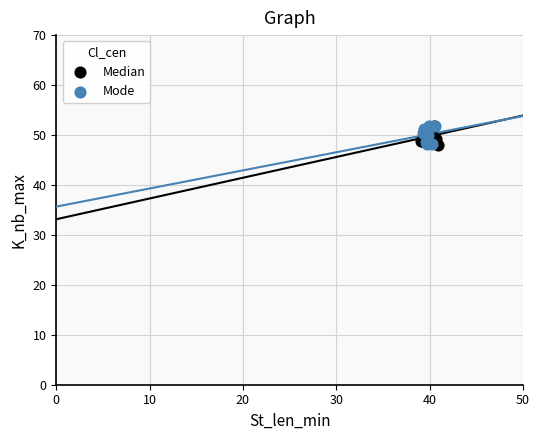

What are all the series names shown in the legend?

Median, Mode